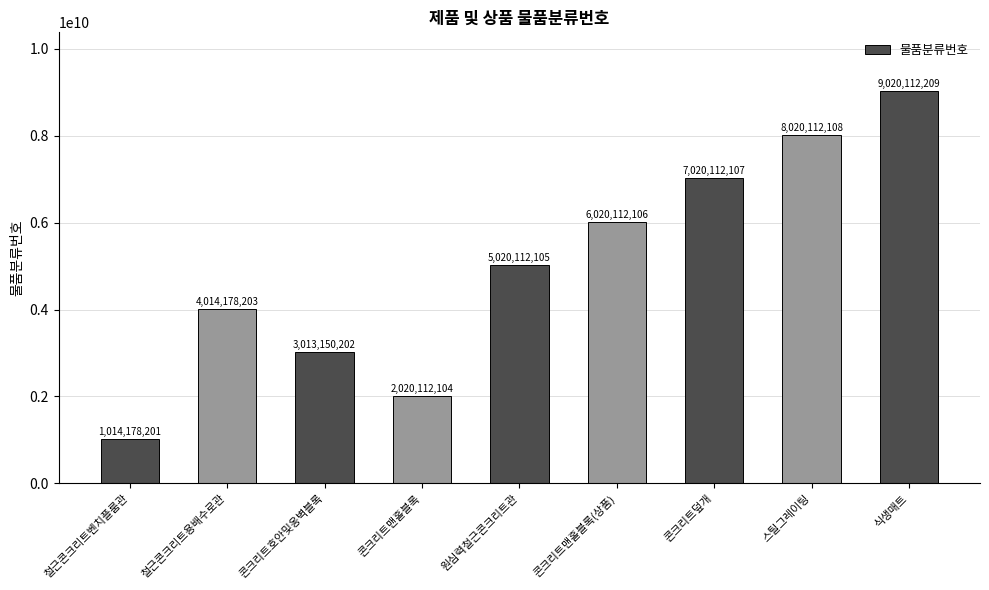

At which label is the value closest to 5017145205?

원심력철근콘크리트관